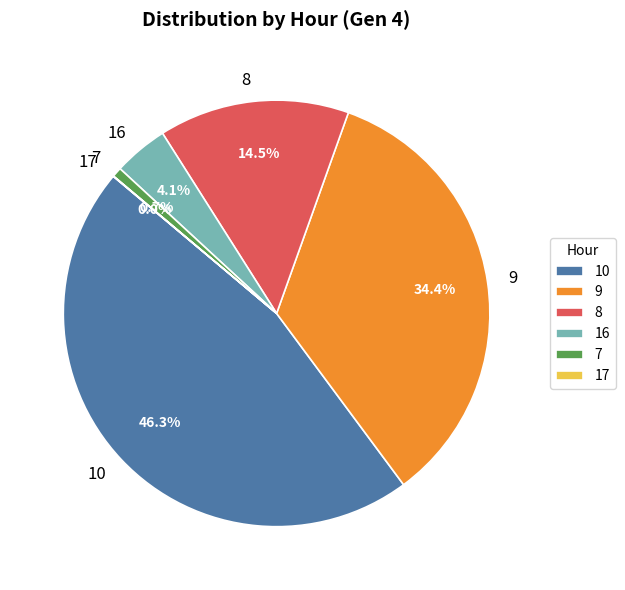

Between 7 and 16, which is larger?

16